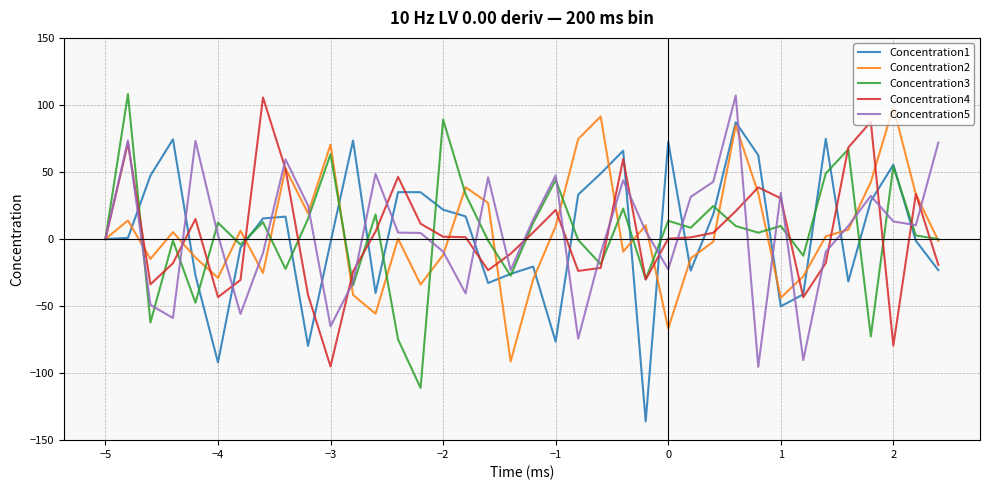

What is the smallest value displayed?

-136.0